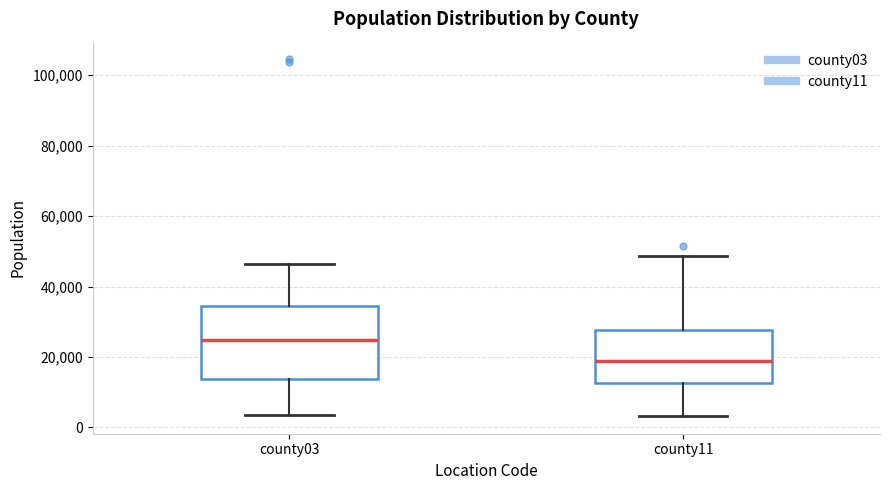

Reading left to right, transcribe this box plot: for each box, give where its median line is, the range the box spans, and where its two whiskers end, as read against the y-axis. The values are not printed on the chart, so give them approximately, as read against the axis.

county03: median 24000, box 14000 to 34000, whiskers 4000 to 46000
county11: median 18000, box 12000 to 28000, whiskers 4000 to 48000